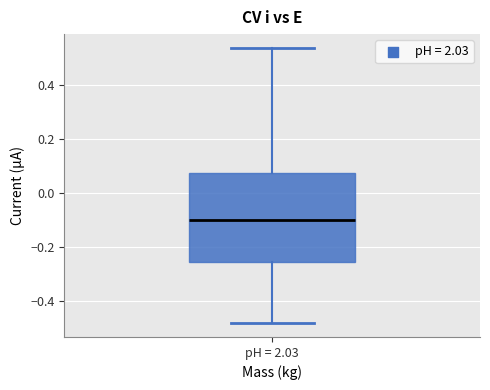

Read this box plot against the y-axis: the position of the median line, the range covered by the box, and the ends of both whiskers. The values are not printed on the chart, so give them approximately, as read against the axis.

median -0.10, box -0.26 to 0.08, whiskers -0.48 to 0.54